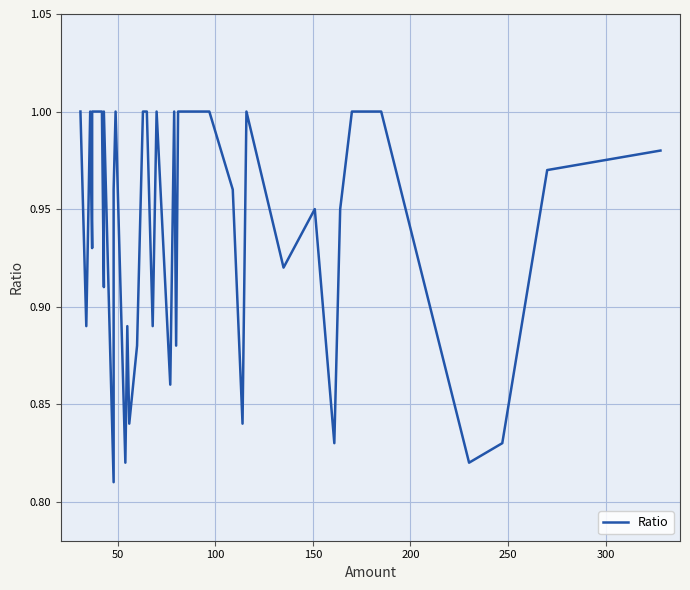

What is the label of the 38th point from the right?

100